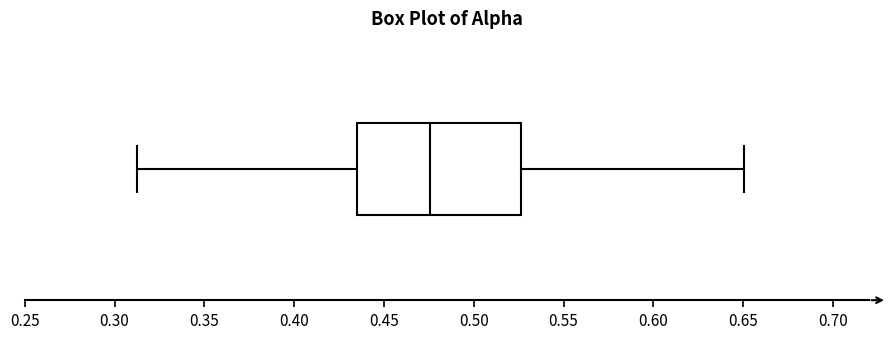

Read this box plot against the x-axis: the position of the median line, the range covered by the box, and the ends of both whiskers. The values are not printed on the chart, so give them approximately, as read against the axis.

median 0.475, box 0.435 to 0.525, whiskers 0.310 to 0.650